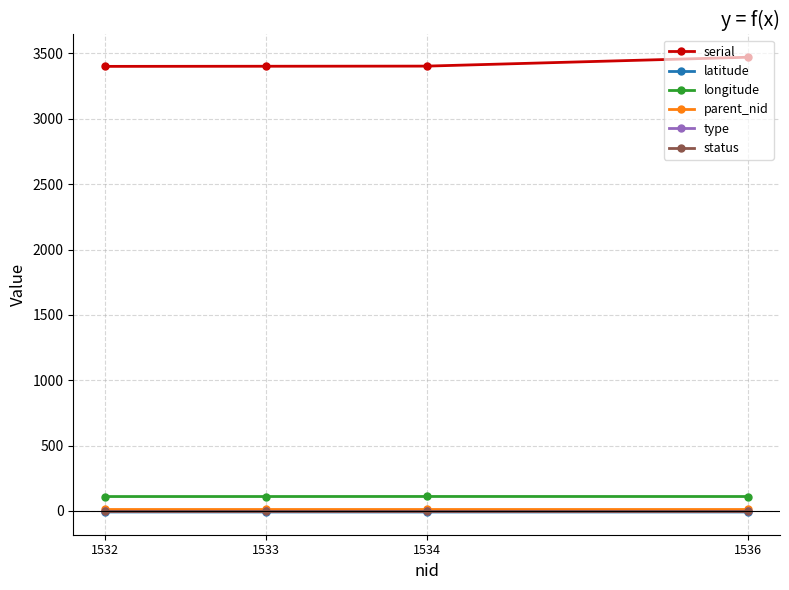

True or false: latitude has a value of -8.0 at 1534.

True